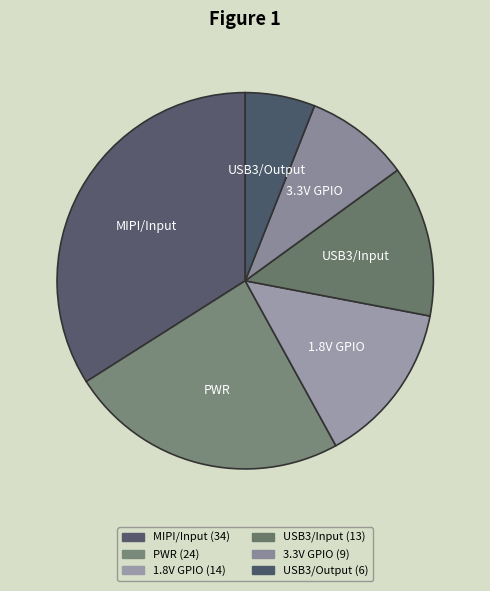

True or false: MIPI/Input accounts for 20% of the total.

False